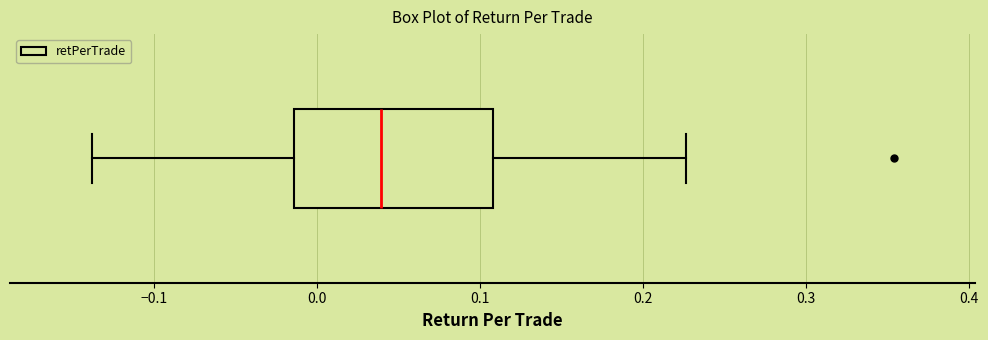

Where does the right whisker of the box end on the x-axis? The values are not printed on the chart, so give them approximately, as read against the axis.

0.23